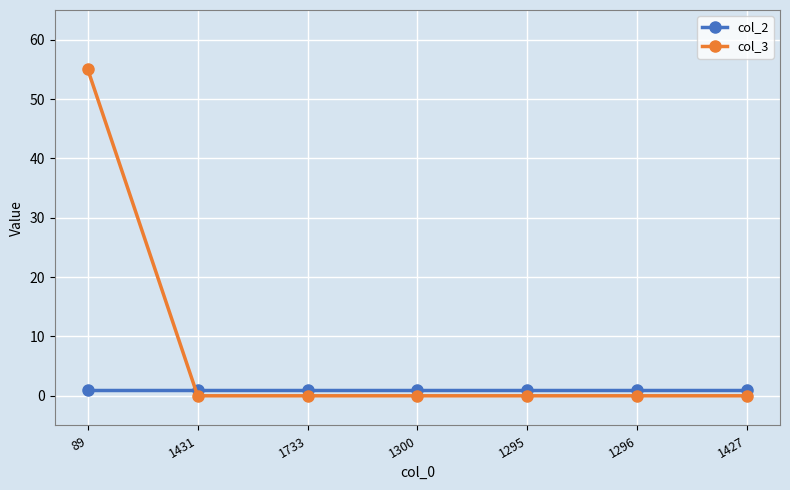

What is the difference between the maximum and second lowest values in the col_3 series?

55